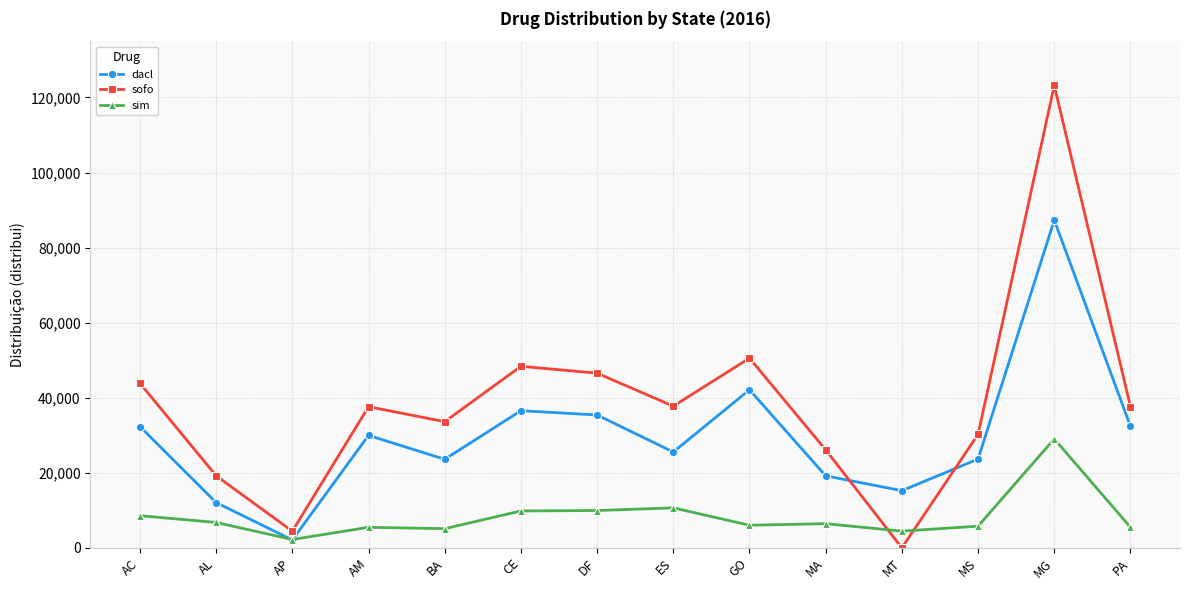

Is this an area chart (filled region under the line)?

No